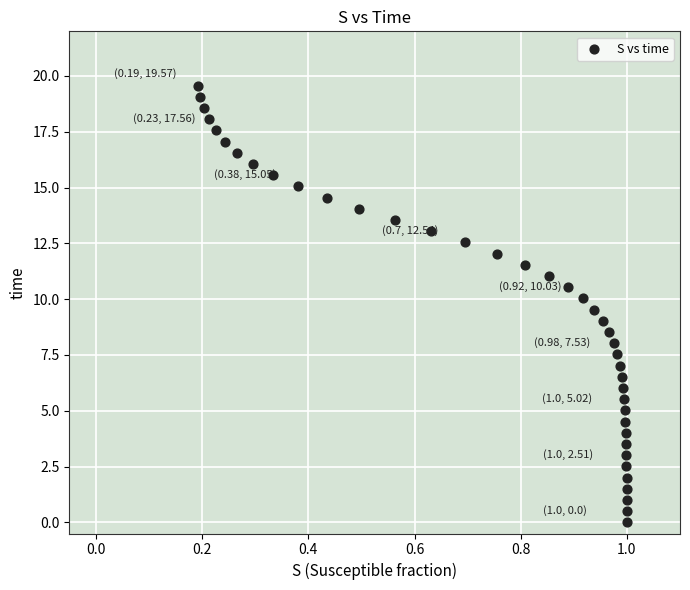

What is the range of X values (max minus min)?

0.8